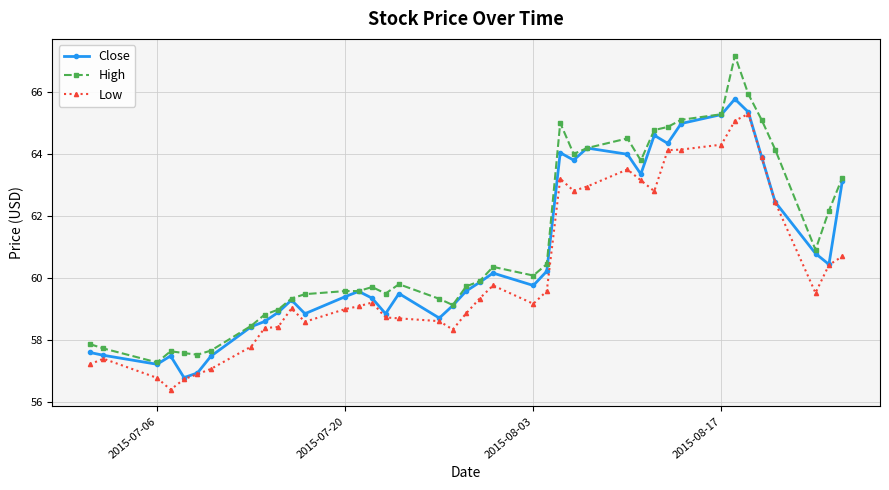

What is the maximum value for Close?

65.8